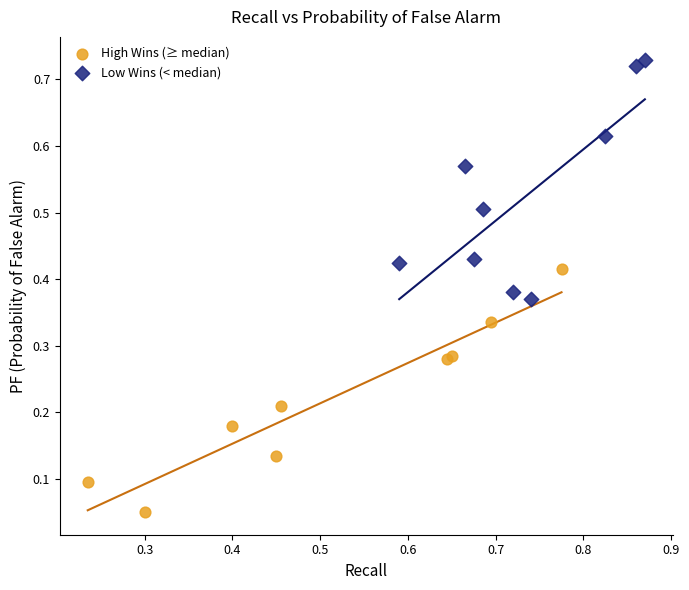

Which series reaches the minimum Y coordinate?

High Wins (≥ median)